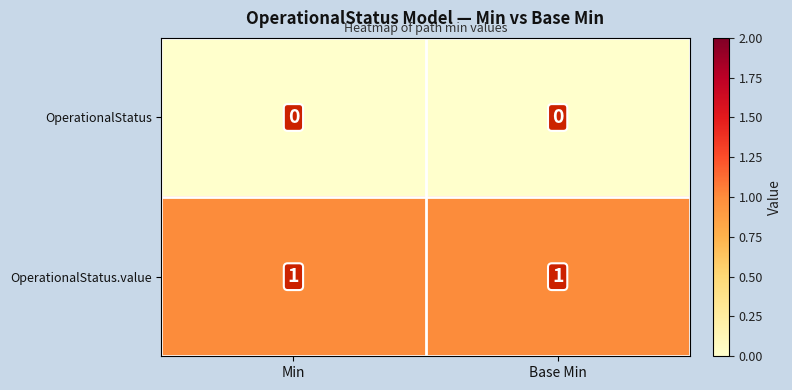

The value of OperationalStatus.value at Base Min is 1. True or false?

True